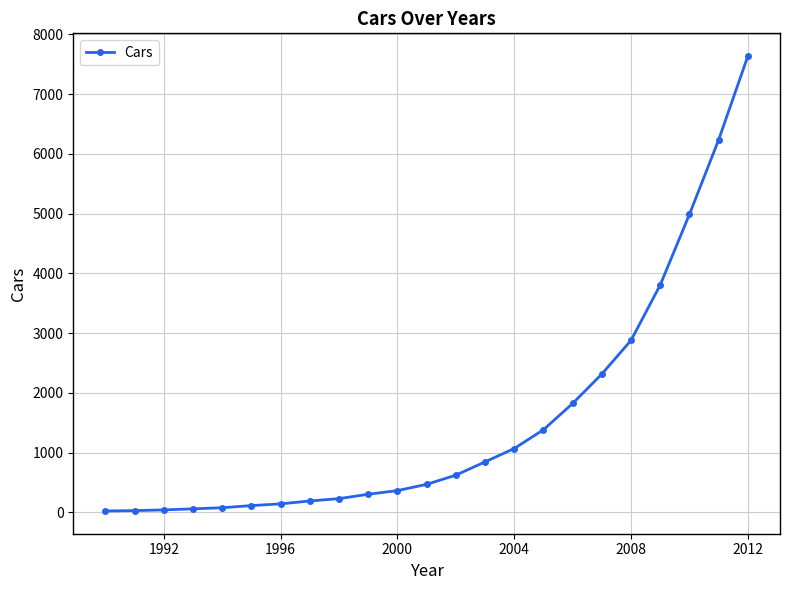

What is the value of the 12th point from the left?

469.9